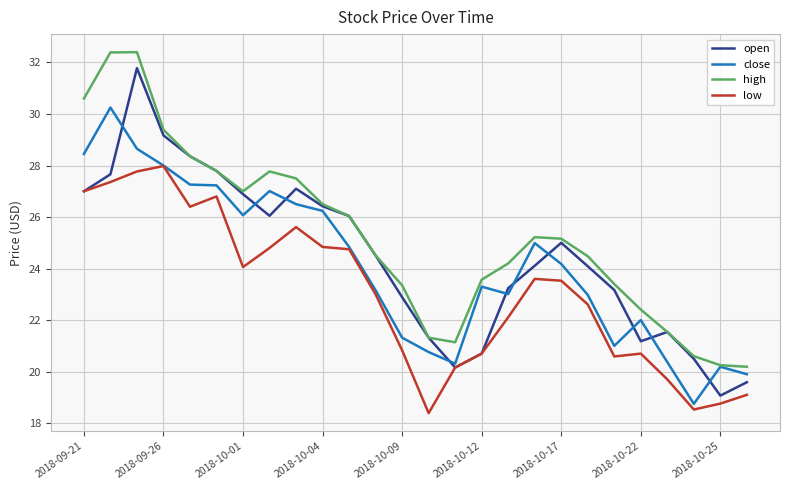

How many lines are shown in the chart?

4